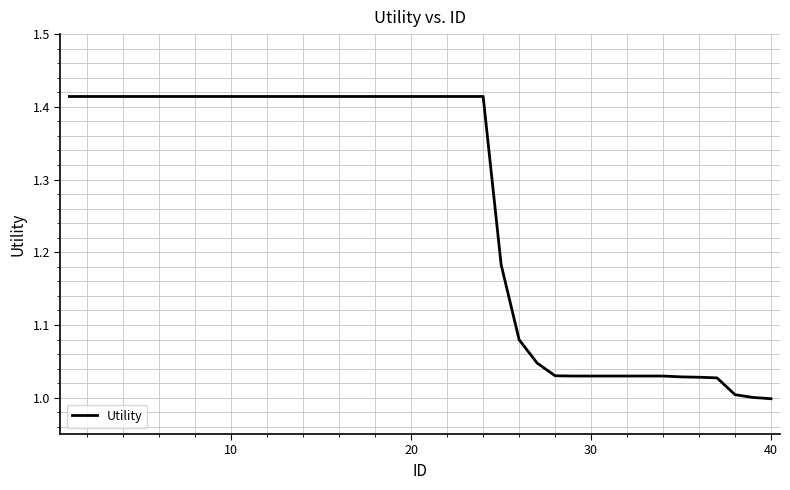

What is the difference between the maximum and minimum values?

0.4